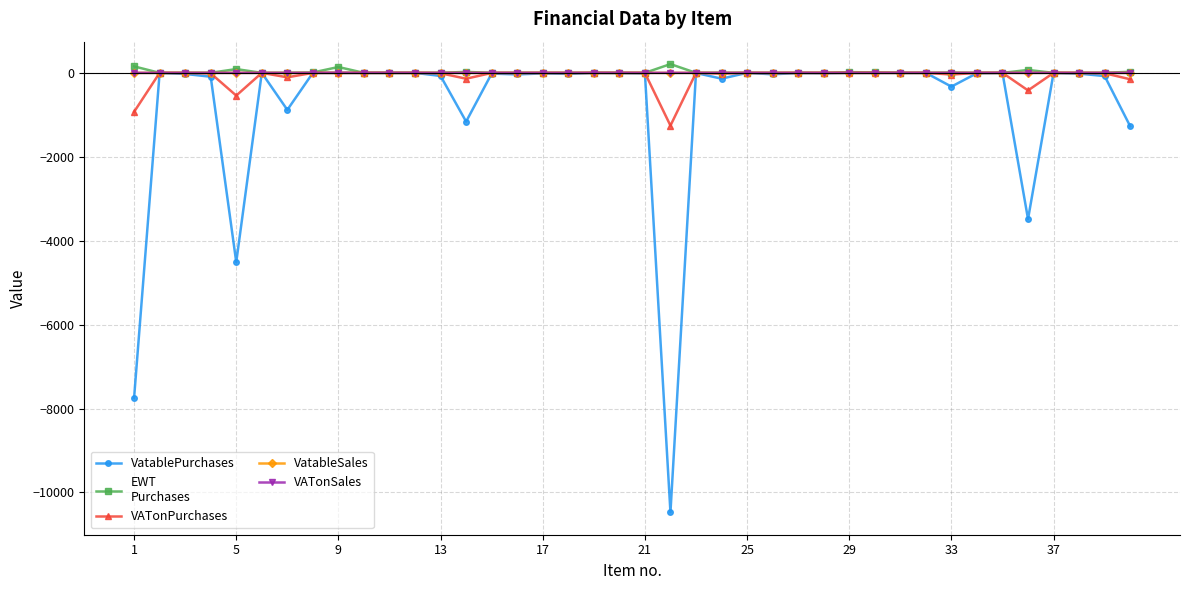

What is the minimum value shown in the chart?

-10473.4